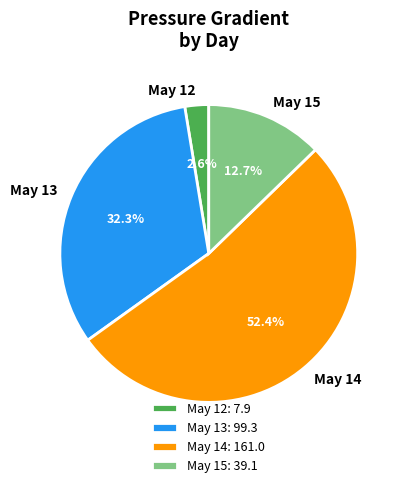

Which has a higher value, May 14 or May 12?

May 14